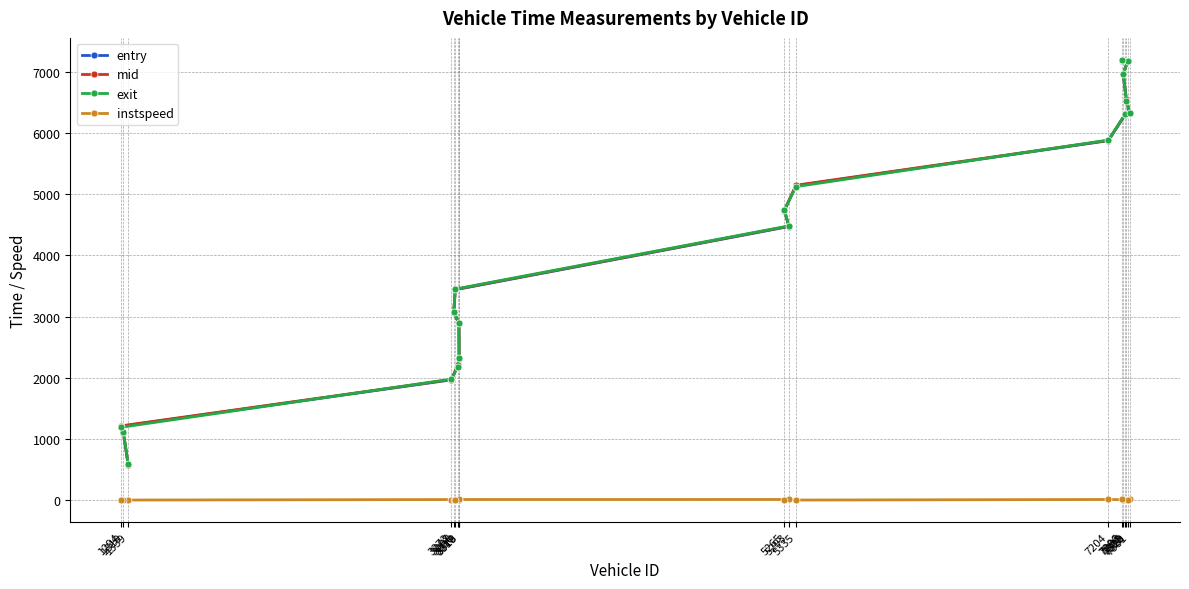

What is the sum of all exit values?

79519.5